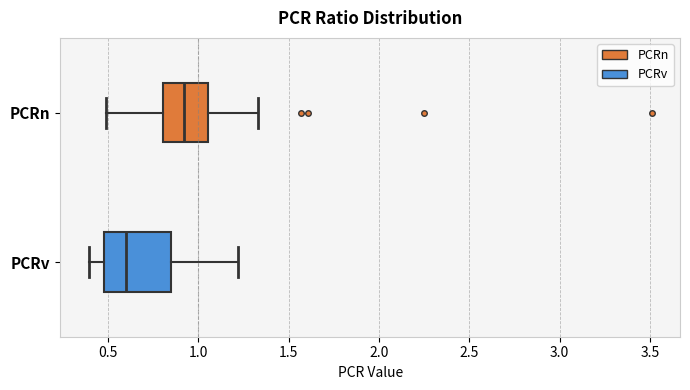

Which box's median line is the furthest to the left?

PCRv